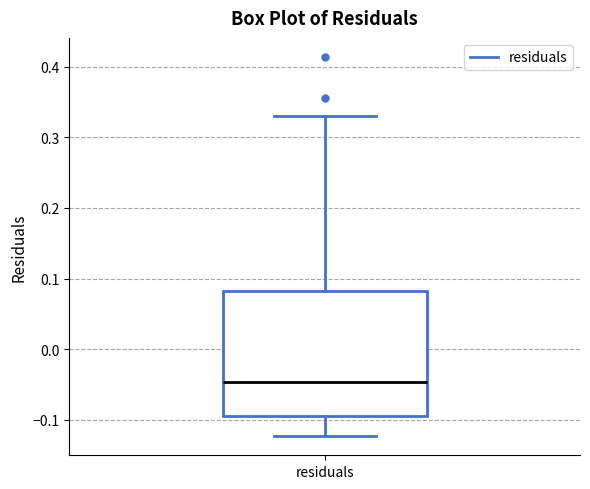

Transcribe this box plot: give where the median line is, the range the box spans, and where the two whiskers end, as read against the y-axis. The values are not printed on the chart, so give them approximately, as read against the axis.

median -0.05, box -0.09 to 0.08, whiskers -0.12 to 0.33